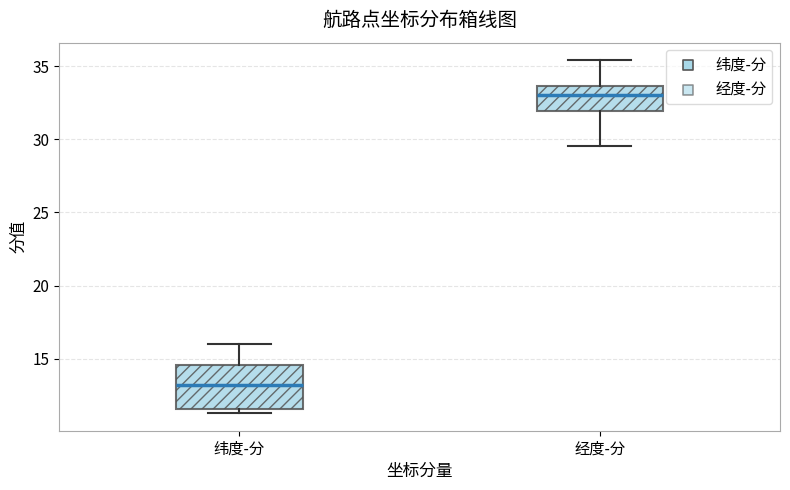

Reading left to right, read every box against the y-axis: the position of its median line, the range the box covers, and the ends of its whiskers. The values are not printed on the chart, so give them approximately, as read against the axis.

纬度-分: median 13.0, box 11.5 to 14.5, whiskers 11.5 (just below the box's lower edge) to 16.0
经度-分: median 33.0, box 32.0 to 33.5, whiskers 29.5 to 35.5